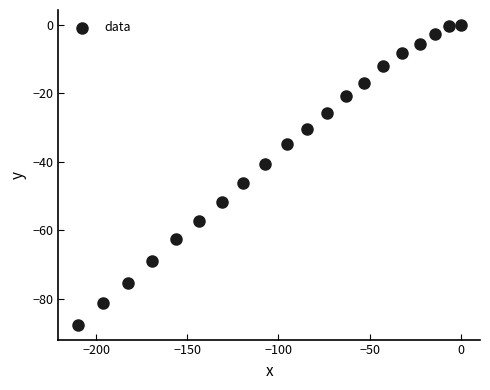

What is the range of Y values (max minus min)?

87.6